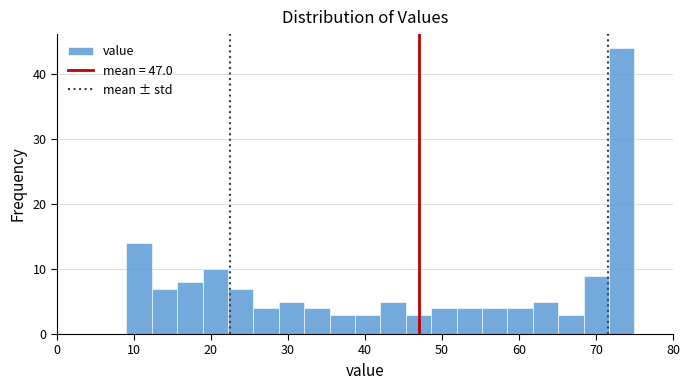

Around what value on the x-axis is the tallest bar? Give the approximate position of its centre, as read against the axis.

73